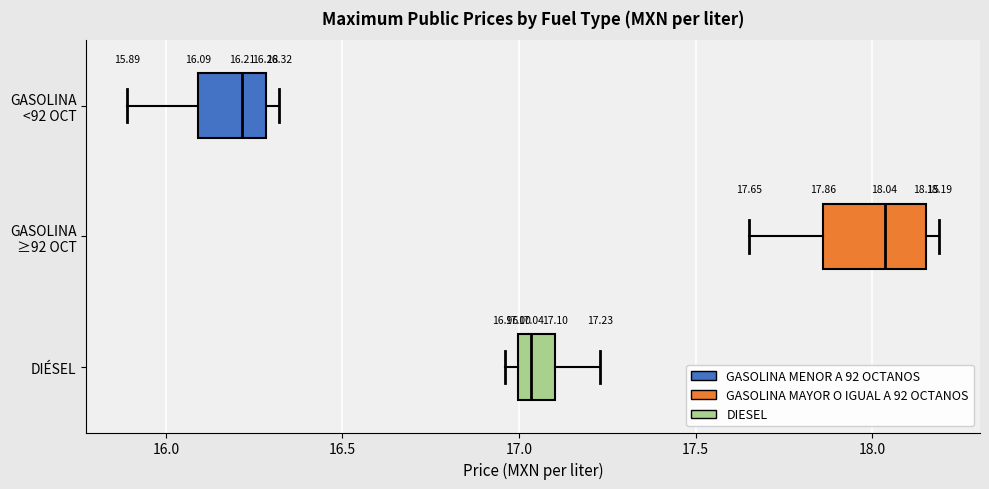

Which box is the widest, from its left edge to its right edge?

GASOLINA ≥92 OCT